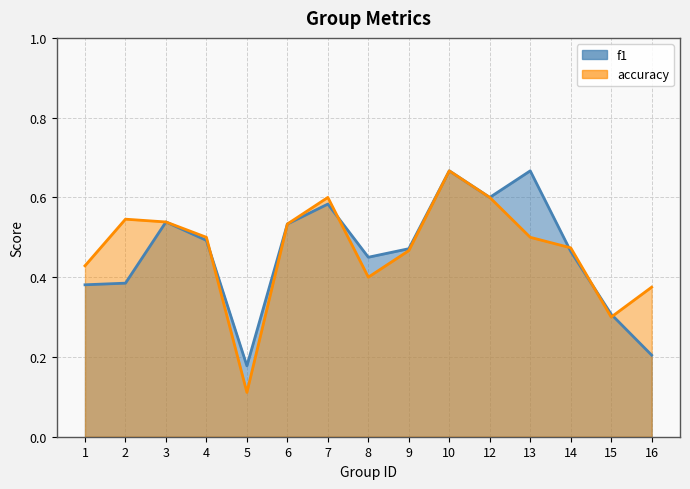

What are all the series names shown in the legend?

f1, accuracy